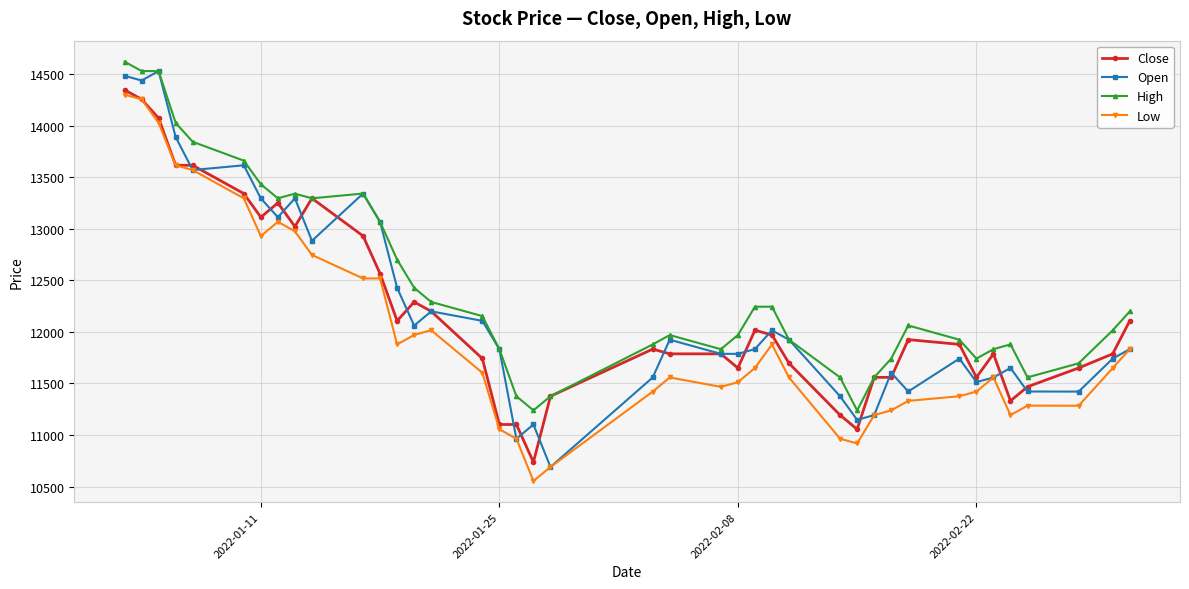

True or false: High has more than 0 interior local peaks.

True